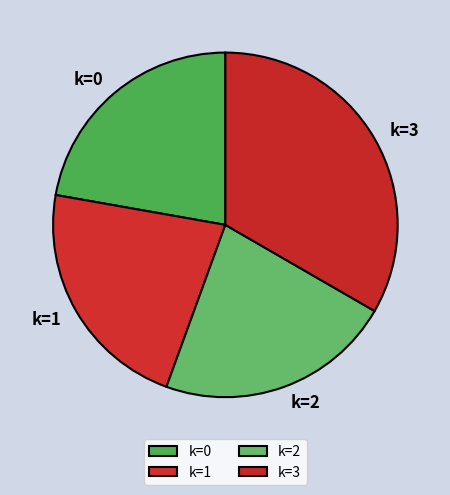

Count the number of slices in the pie.

4